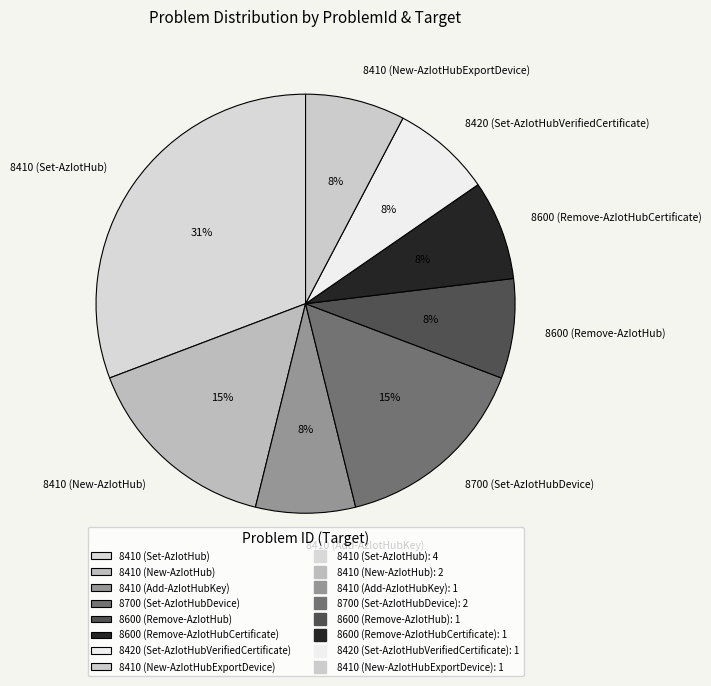

True or false: 8410 (New-AzIotHub) accounts for 26% of the total.

False